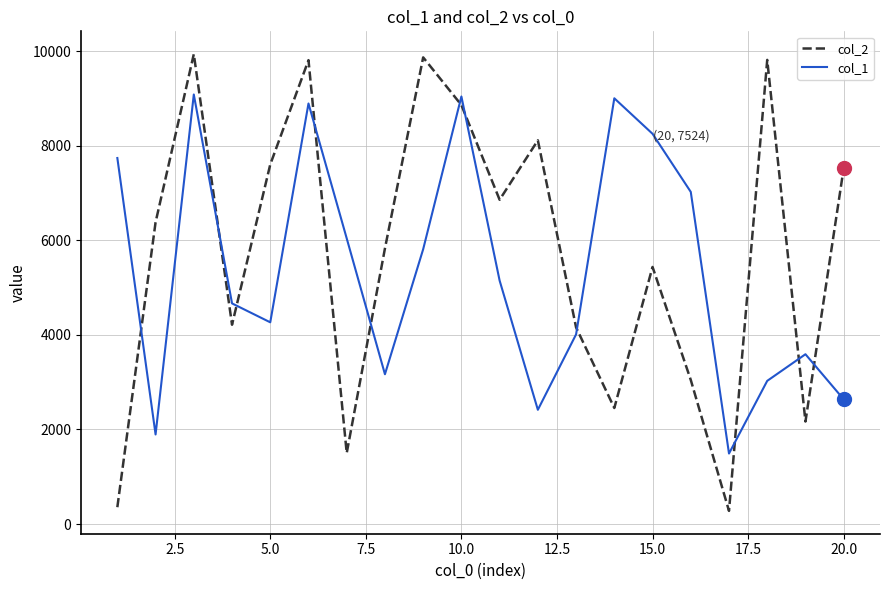

True or false: col_1 and col_2 intersect in this chart.

True